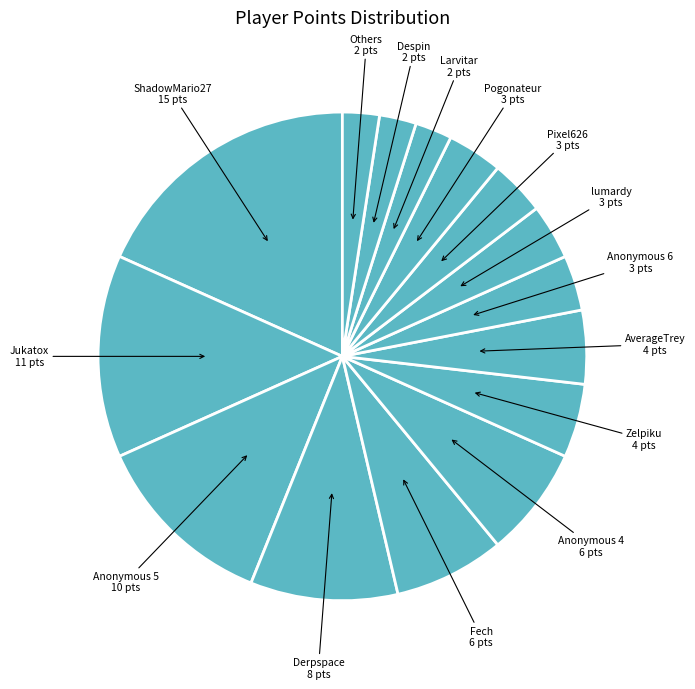

How many segments does this pie chart have?

15